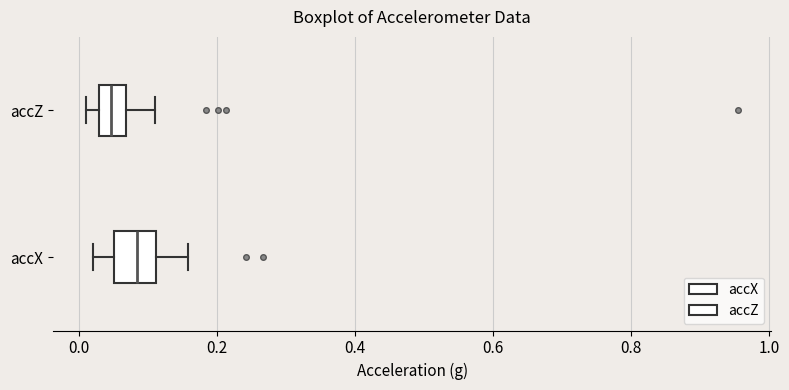

Where does the right whisker of the box for accZ end on the x-axis? The values are not printed on the chart, so give them approximately, as read against the axis.

0.10